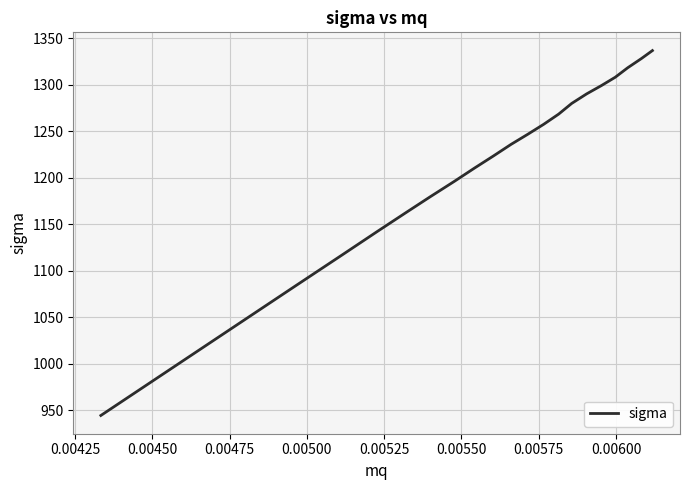

What is the difference between the maximum and minimum values?

392.0